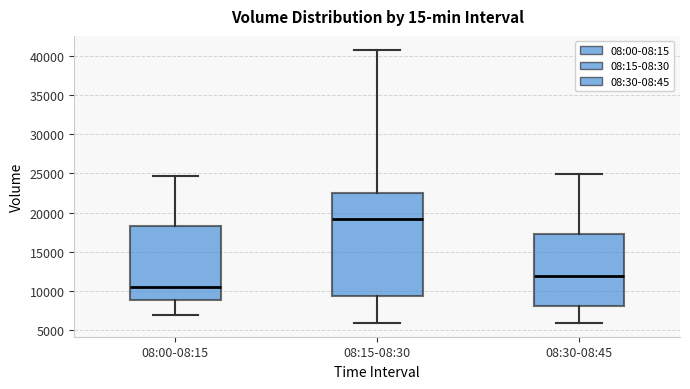

Reading left to right, transcribe this box plot: for each box, give where its median line is, the range the box spans, and where its two whiskers end, as read against the y-axis. The values are not printed on the chart, so give them approximately, as read against the axis.

08:00-08:15: median 10500, box 9000 to 18500, whiskers 7000 to 24500
08:15-08:30: median 19000, box 9500 to 22500, whiskers 6000 to 41000
08:30-08:45: median 12000, box 8000 to 17500, whiskers 6000 to 25000